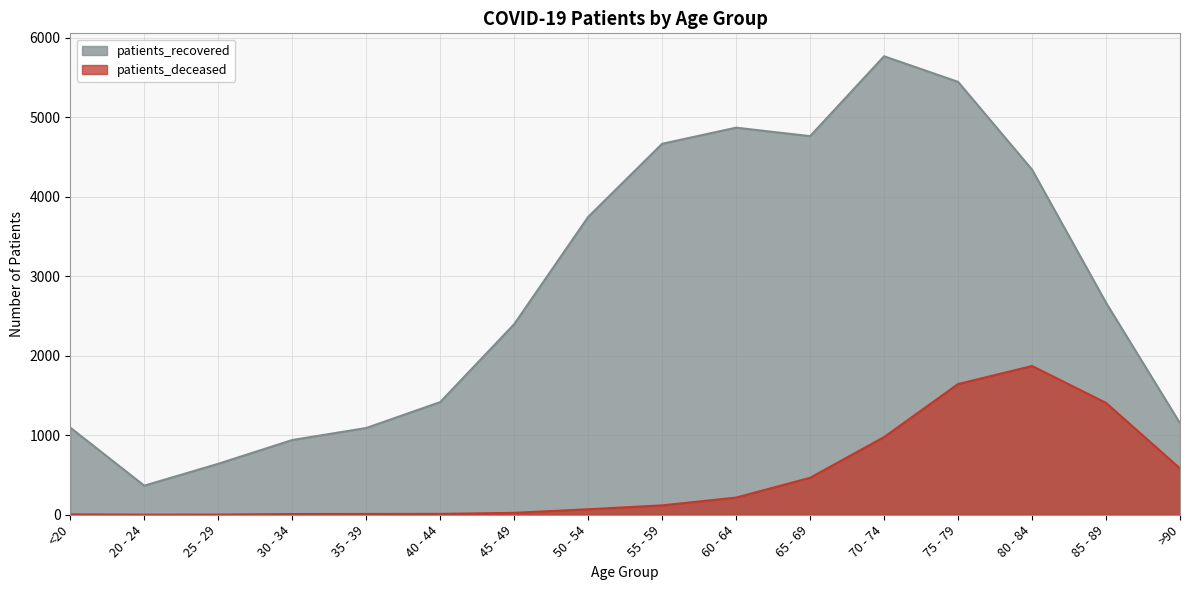

True or false: patients_deceased and patients_recovered intersect in this chart.

False